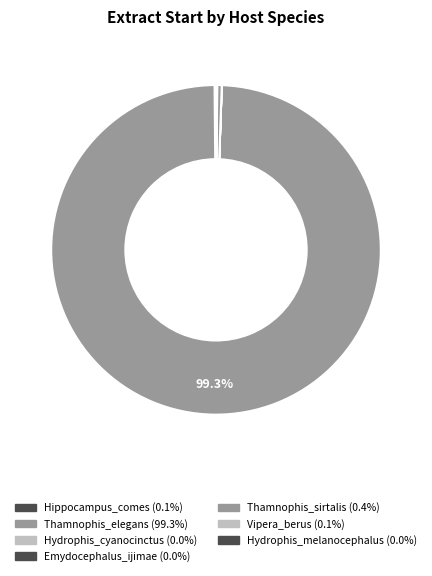

What is the ratio of the value at Thamnophis_elegans to the value at Hydrophis_melanocephalus?

4723.9